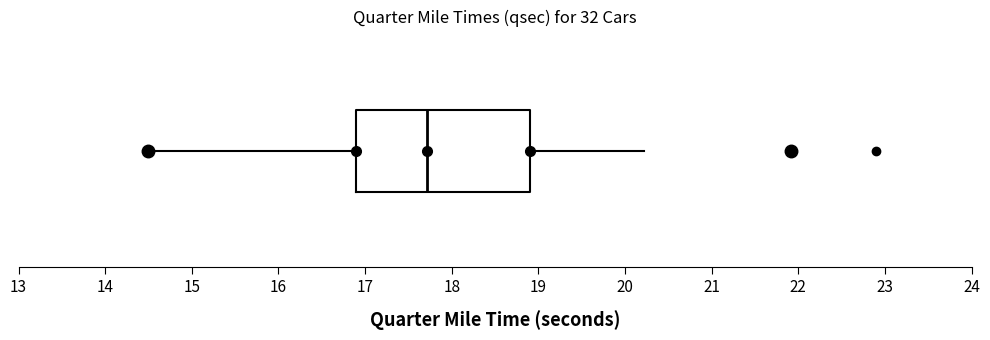

Transcribe this box plot: give where the median line is, the range the box spans, and where the two whiskers end, as read against the x-axis. The values are not printed on the chart, so give them approximately, as read against the axis.

median 17.7, box 16.9 to 18.9, whiskers 14.5 to 20.2